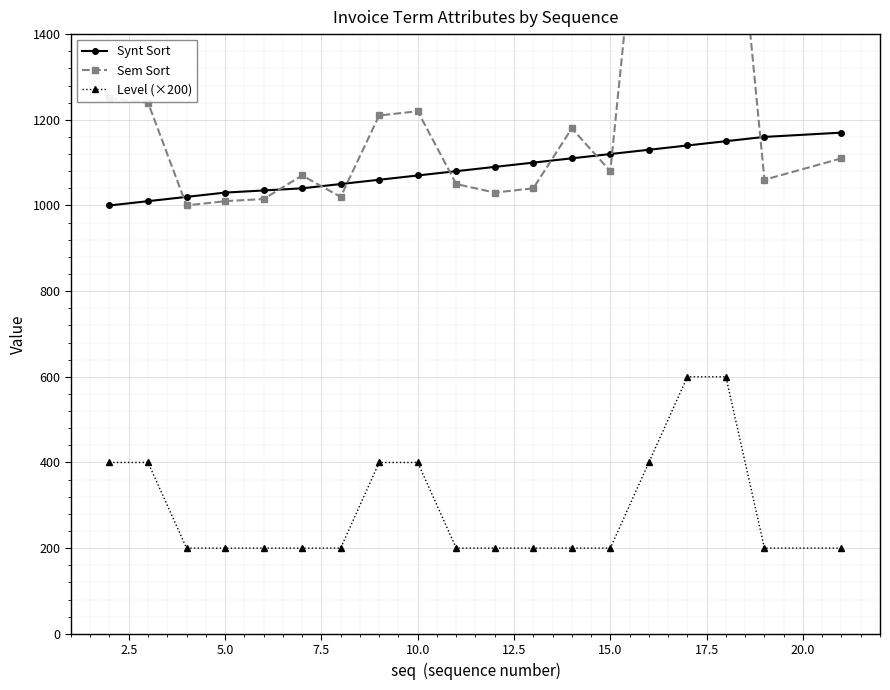

True or false: Synt Sort and Level (×200) intersect in this chart.

False